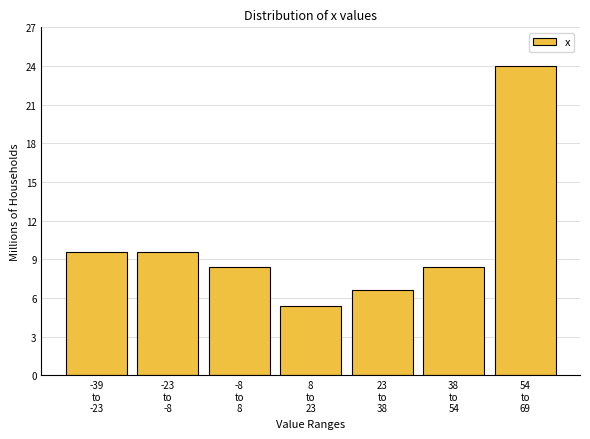

Reading left to right, list all the values displayed in this chart.

9.6	9.6	8.4	5.4	6.6	8.4	24.0